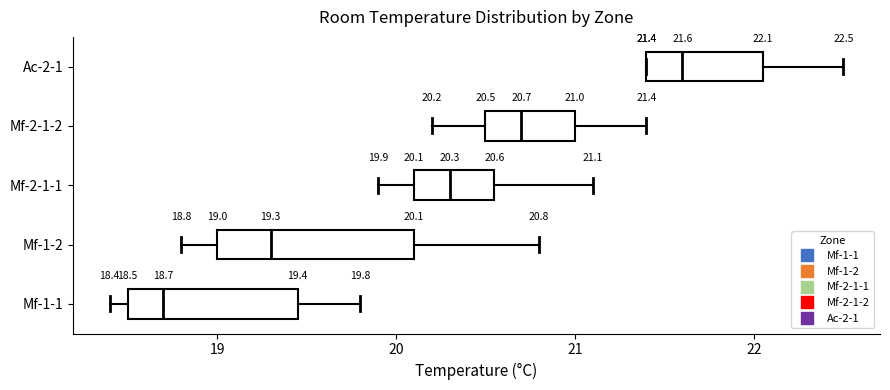

Comparing the boxes themselves (not the whiskers), which one is the widest?

Mf-1-2